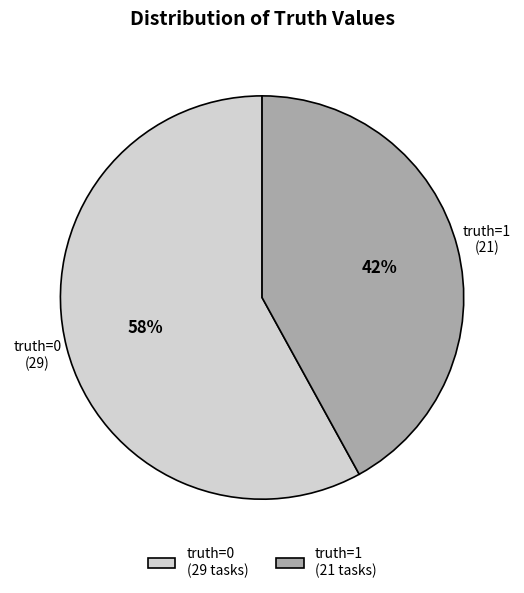

To the nearest percent, what is the difference between the truth=0 and truth=1 slice percentages?

16%